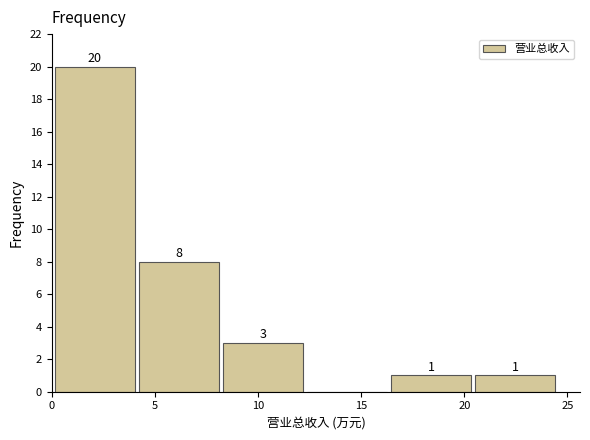

Which range on the x-axis has the tallest bar?

0.0 to 4.0